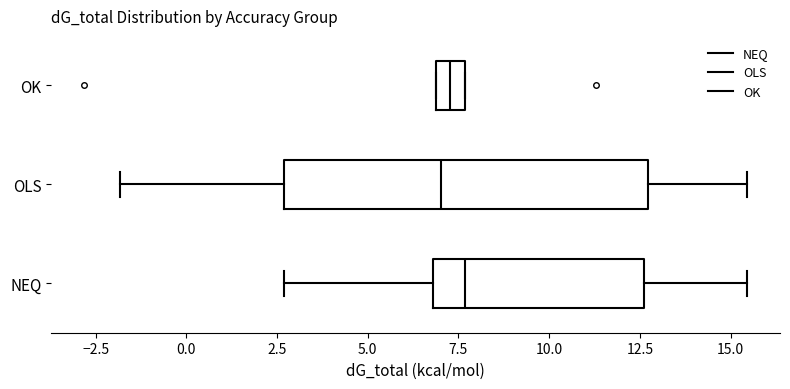

Which box is the widest, from its left edge to its right edge?

OLS